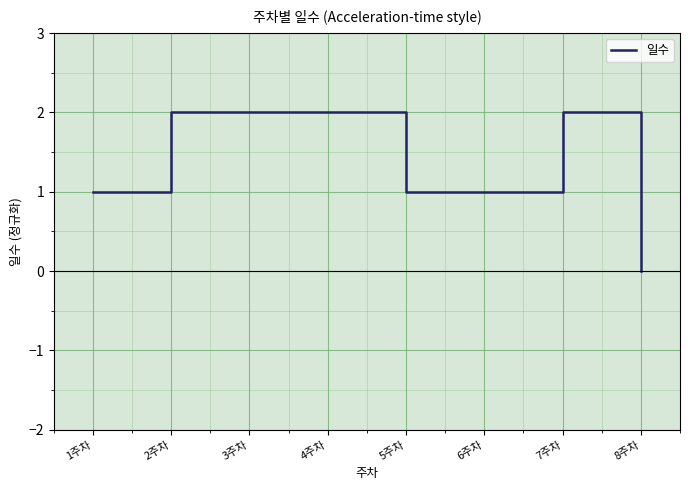

At which category does the chart reach its minimum across all series?

8주차